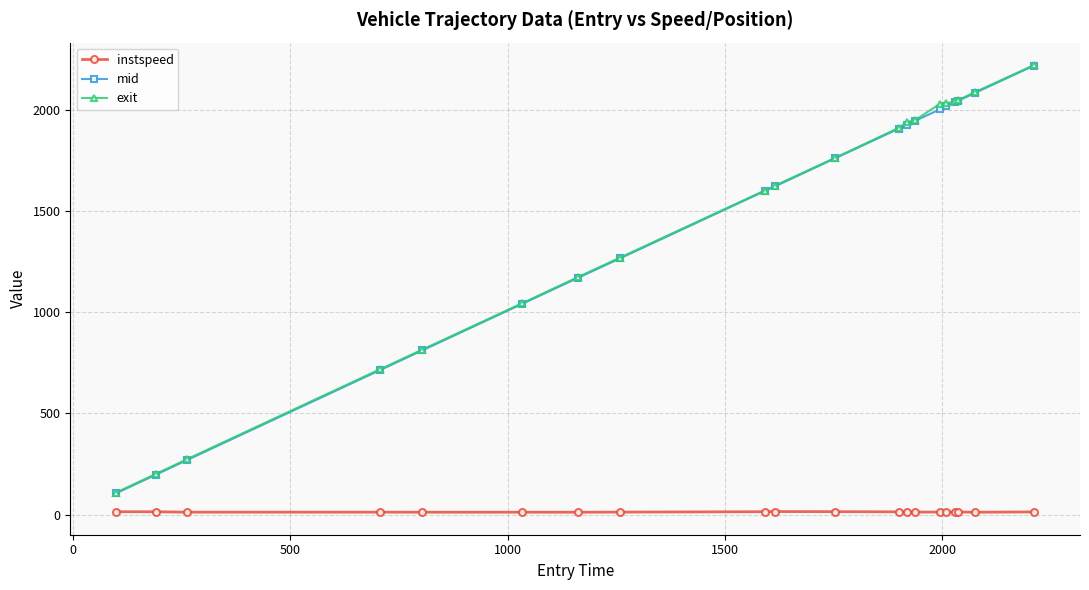

What is the value of the mid point at the 17th from the left?

2038.4